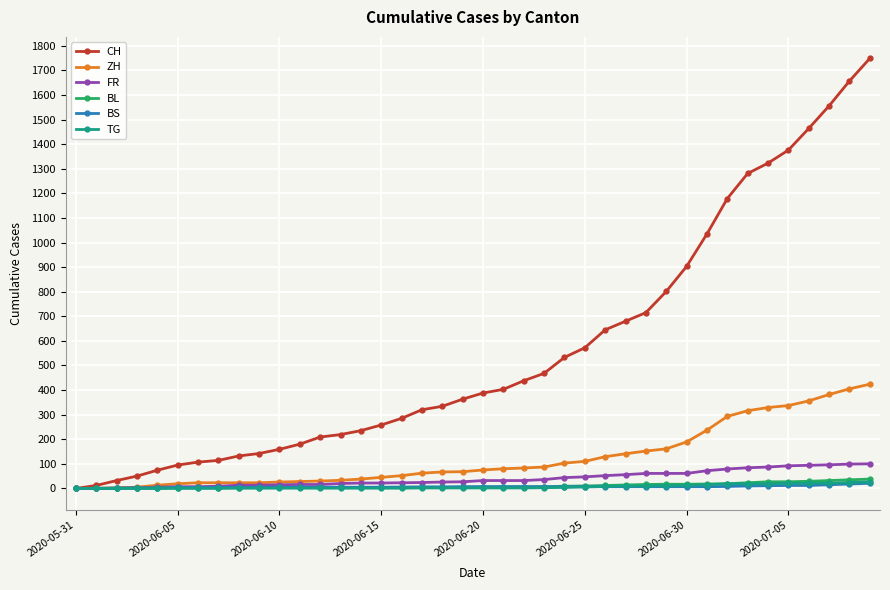

What is the highest value of the FR series?

100